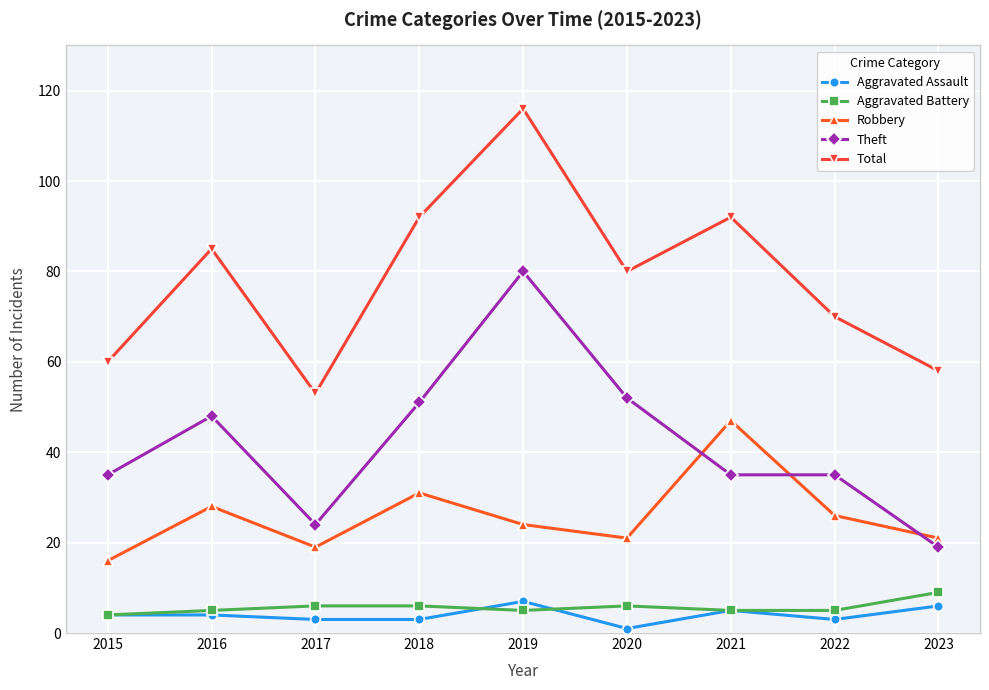

Reading left to right, extract all data points from this chart.

Aggravated Assault: 2015=4	2016=4	2017=3	2018=3	2019=7	2020=1	2021=5	2022=3	2023=6
Aggravated Battery: 2015=4	2016=5	2017=6	2018=6	2019=5	2020=6	2021=5	2022=5	2023=9
Robbery: 2015=16	2016=28	2017=19	2018=31	2019=24	2020=21	2021=47	2022=26	2023=21
Theft: 2015=35	2016=48	2017=24	2018=51	2019=80	2020=52	2021=35	2022=35	2023=19
Total: 2015=60	2016=85	2017=53	2018=92	2019=116	2020=80	2021=92	2022=70	2023=58